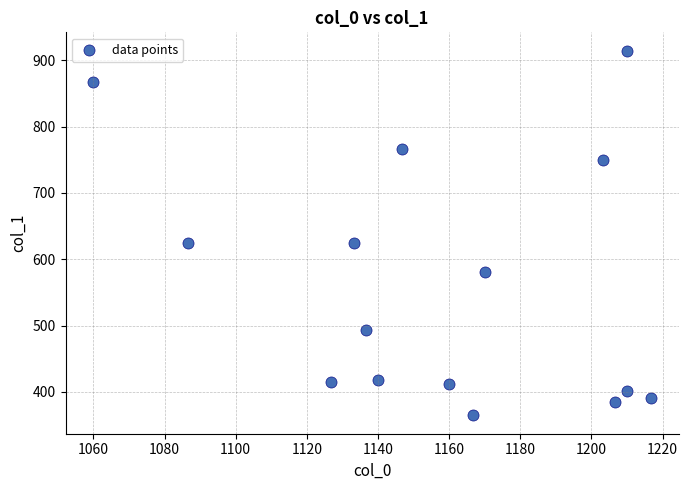

What is the range of Y values (max minus min)?

550.1